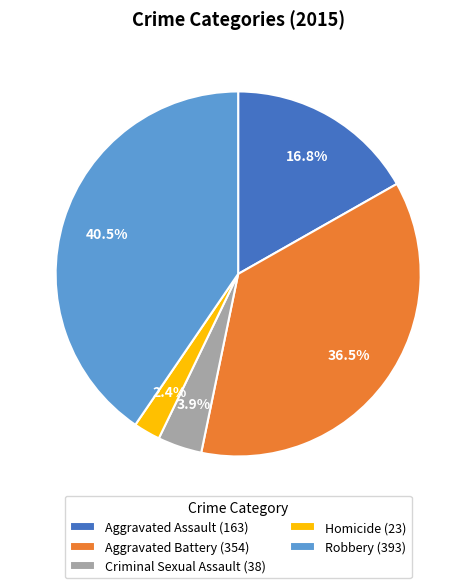

To the nearest percent, what percentage of the pie is Criminal Sexual Assault?

4%